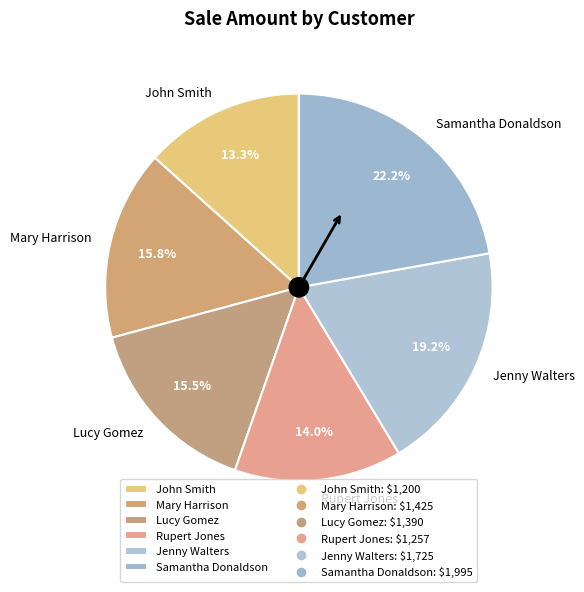

How many segments does this pie chart have?

6